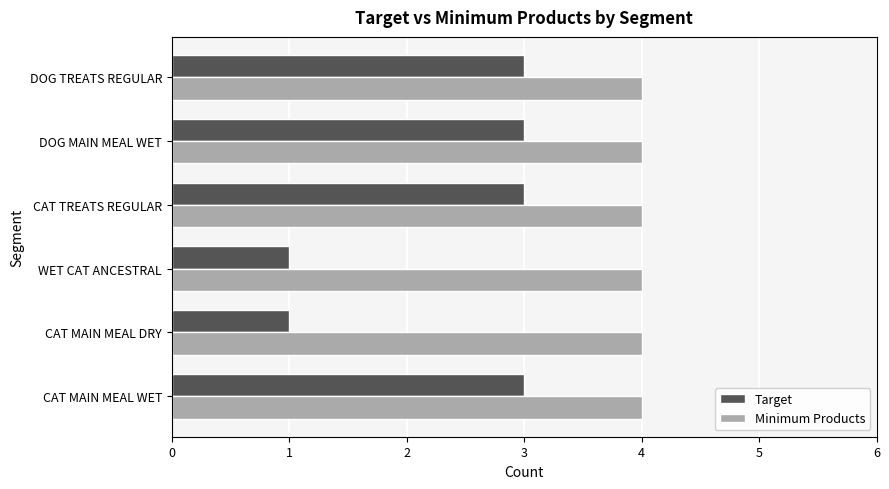

What is the sum of the Target values at WET CAT ANCESTRAL and DOG TREATS REGULAR?

4